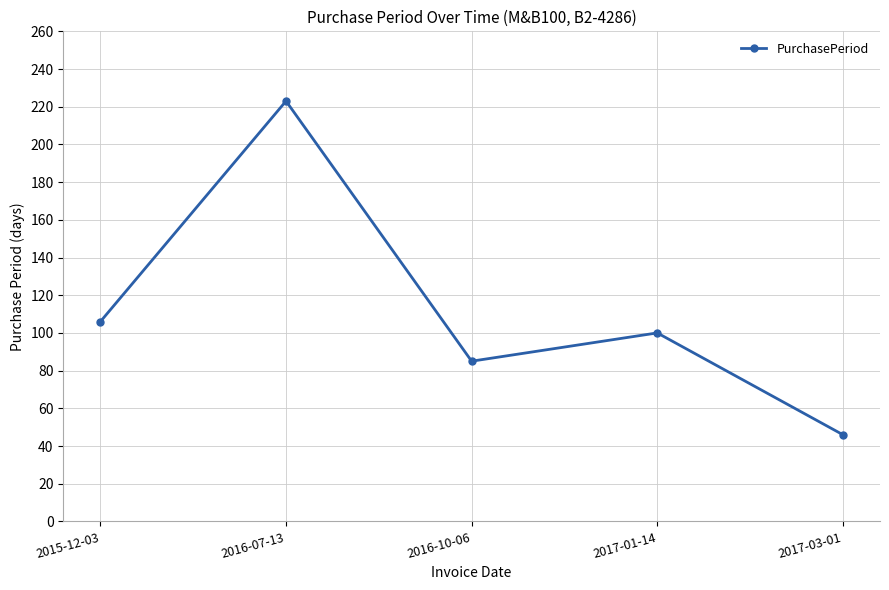

At which label does the data first exceed 100?

2015-12-03